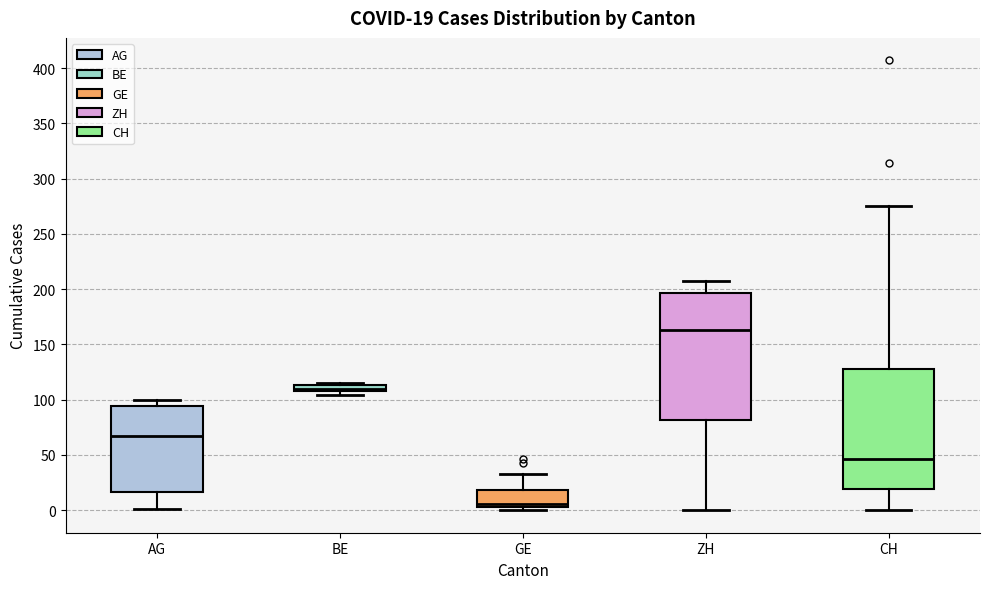

Which box is the tallest, from its lower edge to its upper edge?

ZH